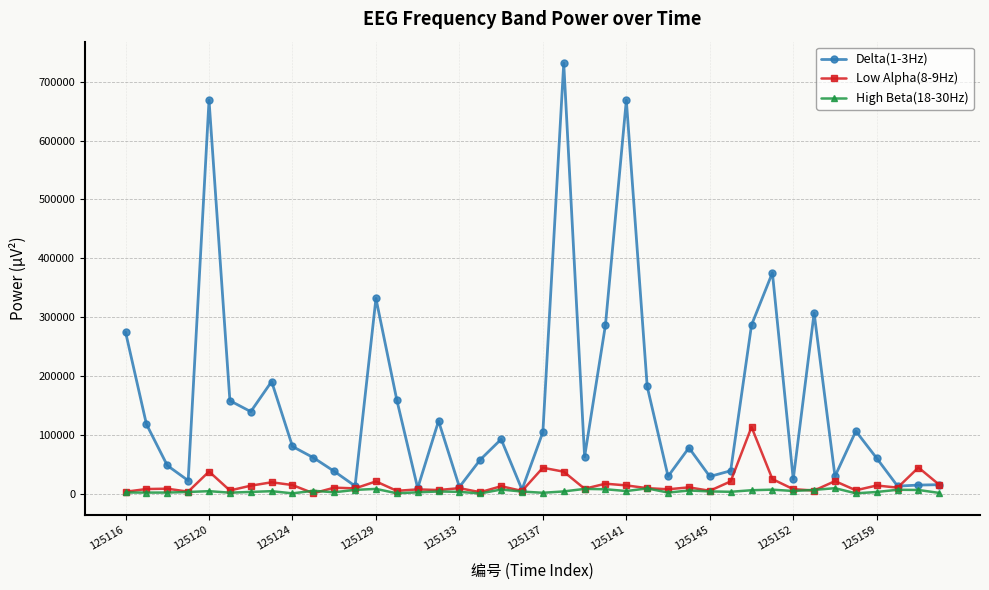

What is the greatest value displayed?

731561